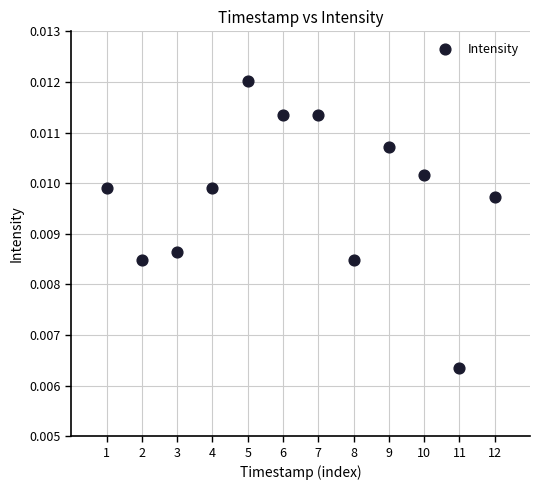

What is the average X value?

6.5